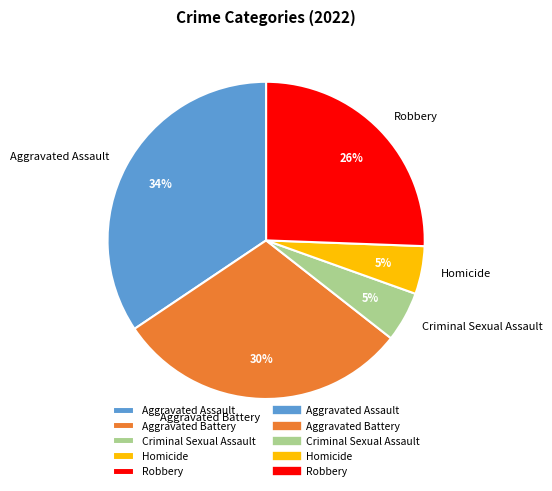

Count the number of slices in the pie.

5